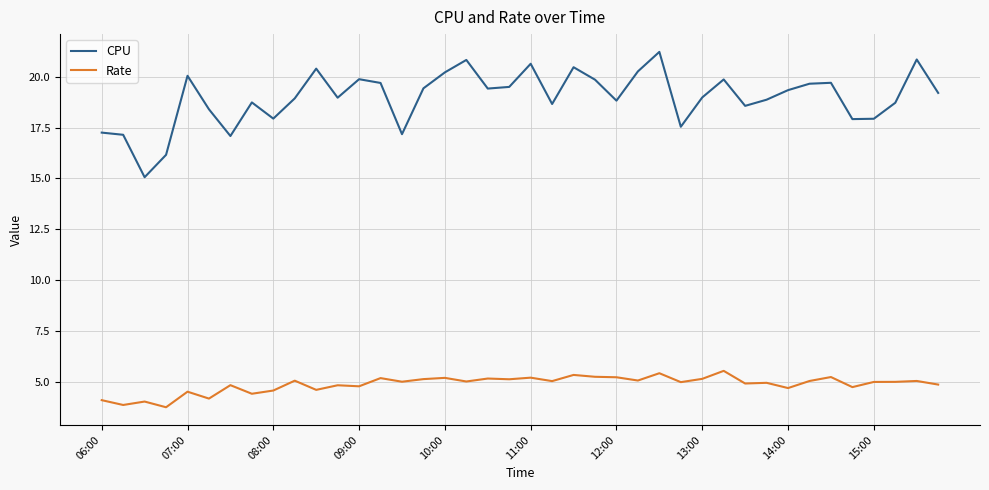

True or false: CPU and Rate cross at least once.

False